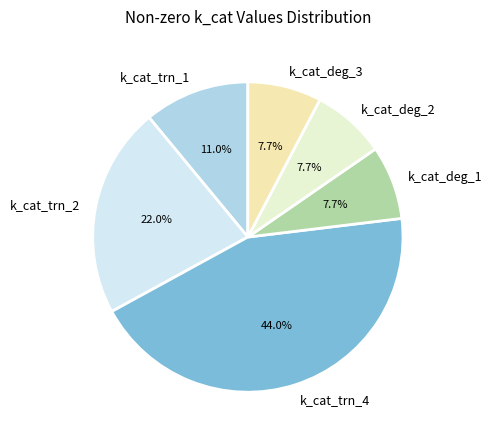

True or false: k_cat_deg_3 accounts for 19% of the total.

False